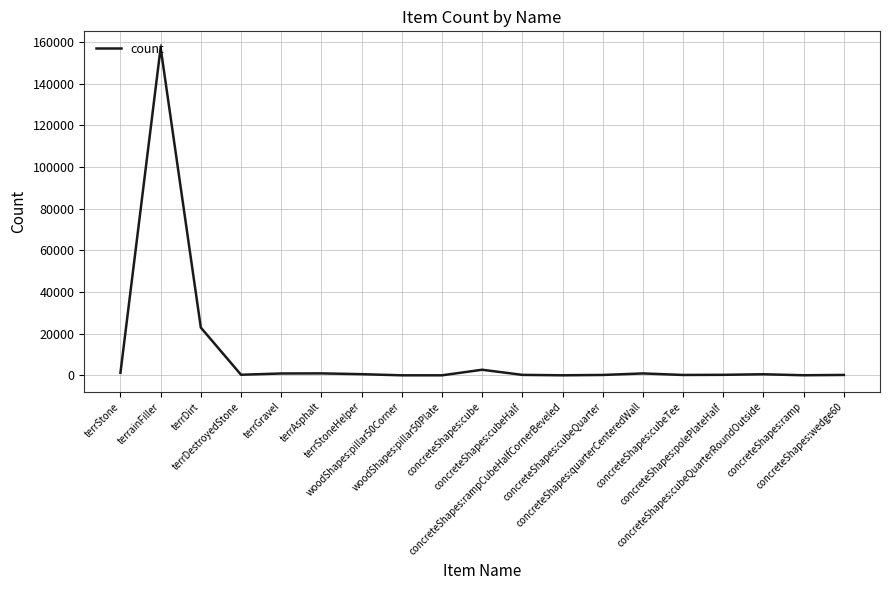

What is the maximum value shown in the chart?

157207